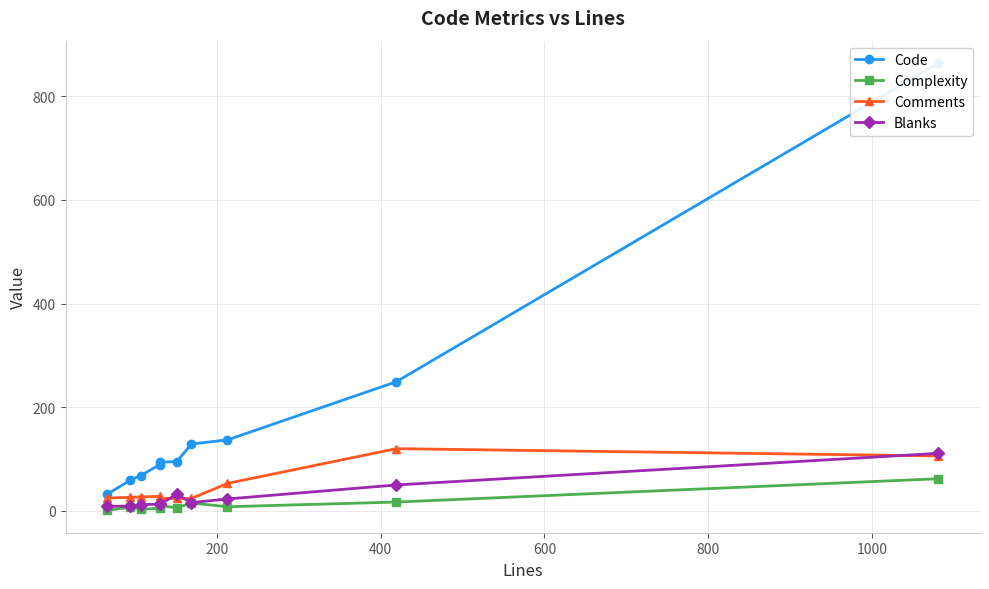

What is the difference between the maximum and minimum values in the Complexity series?

61